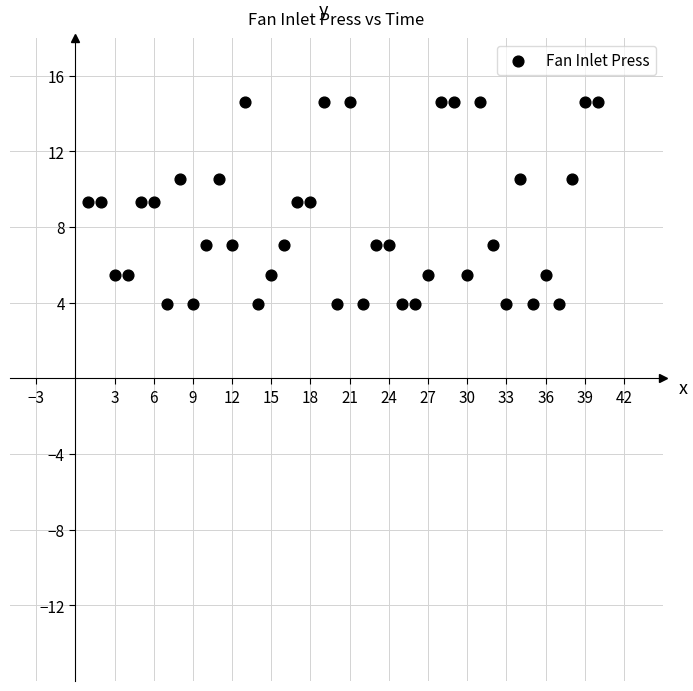

What is the range of Y values (max minus min)?

10.7